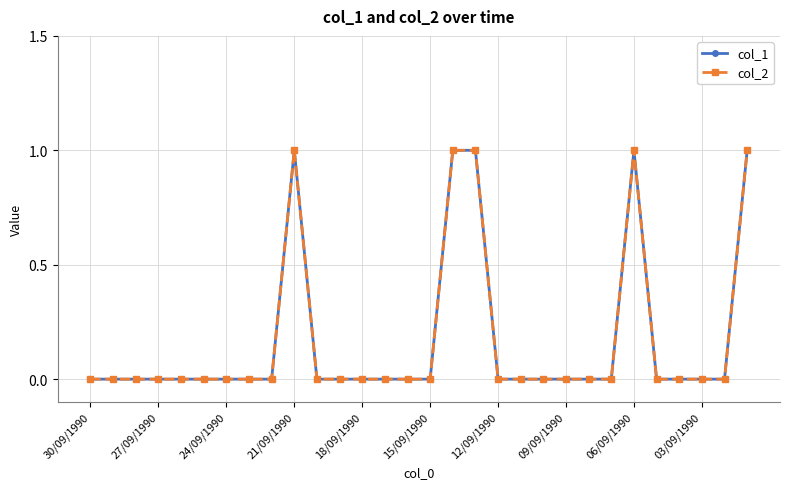

Does the chart have visible grid lines?

Yes